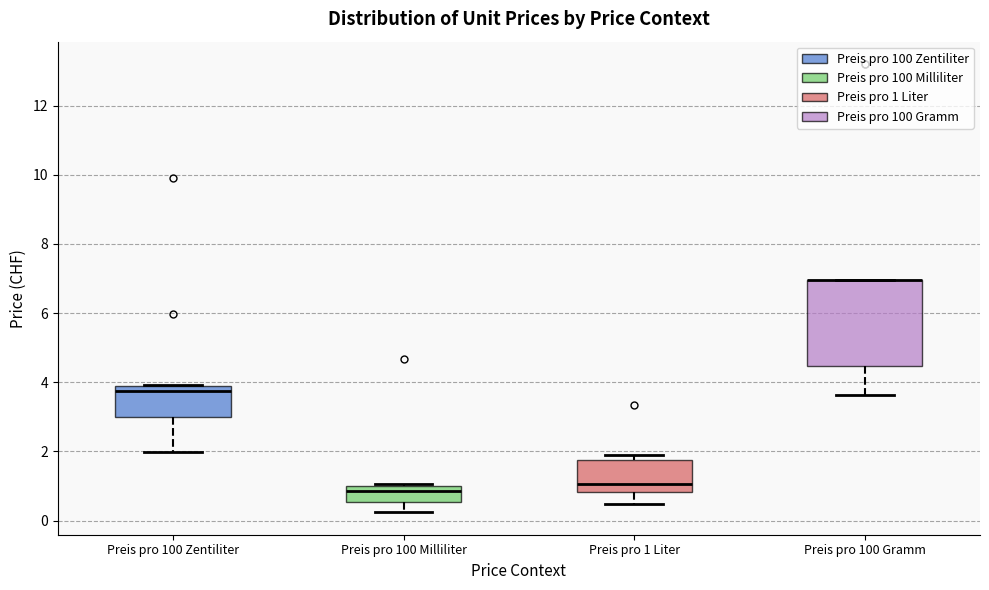

Where does the median line of the box for Preis pro 1 Liter sit on the y-axis? The values are not printed on the chart, so give them approximately, as read against the axis.

1.0